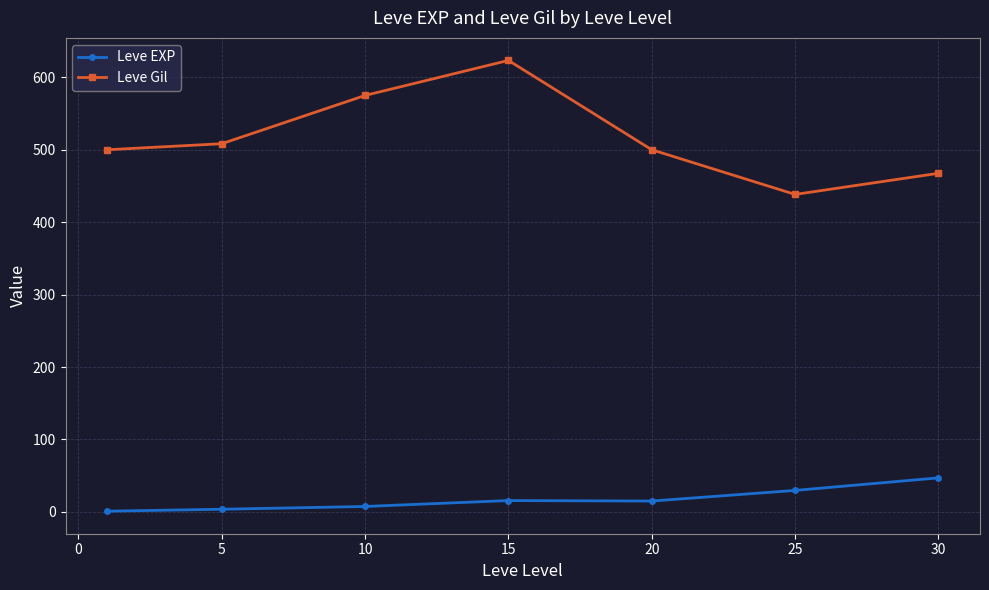

What is the maximum value shown in the chart?

623.3